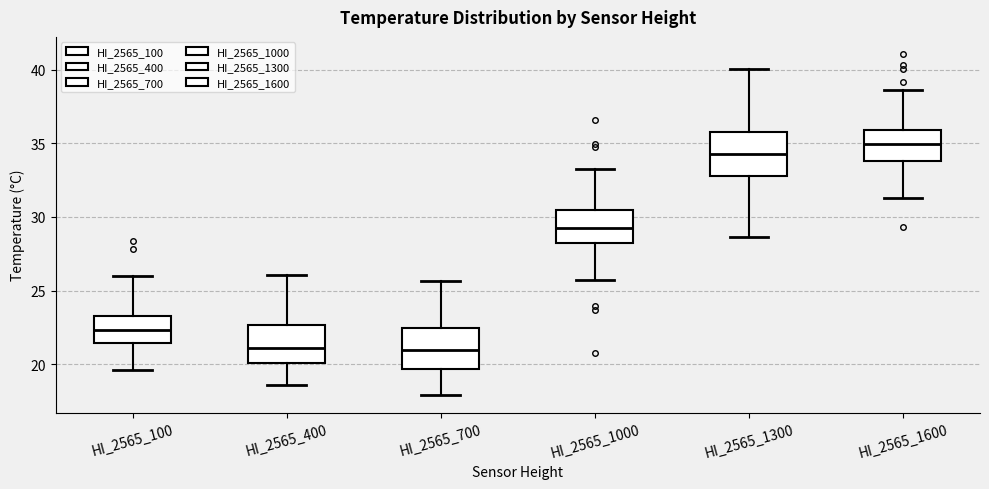

Where does the upper whisker of the box for HI_2565_100 end on the y-axis? The values are not printed on the chart, so give them approximately, as read against the axis.

26.0